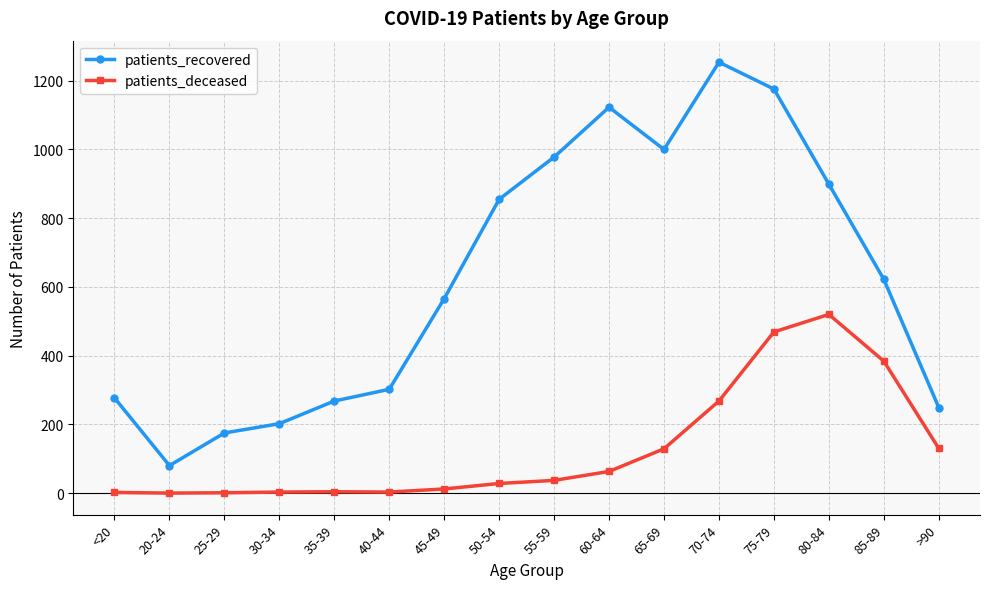

Does the chart have visible grid lines?

Yes